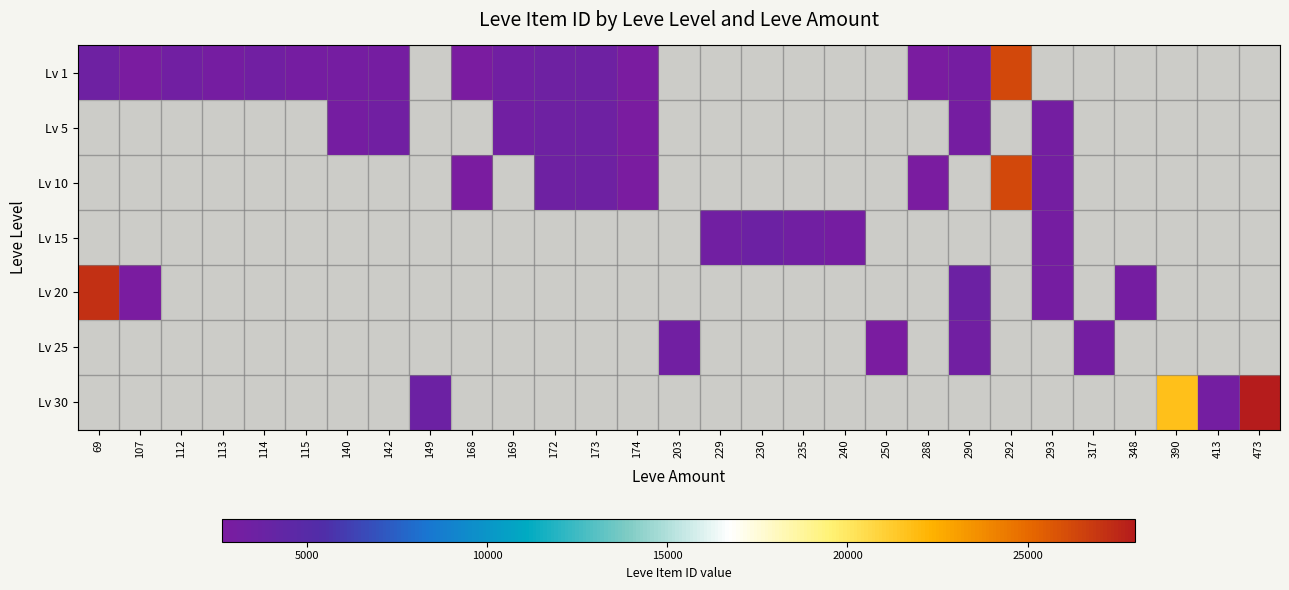

How many values in Lv 20 are above zero?

5